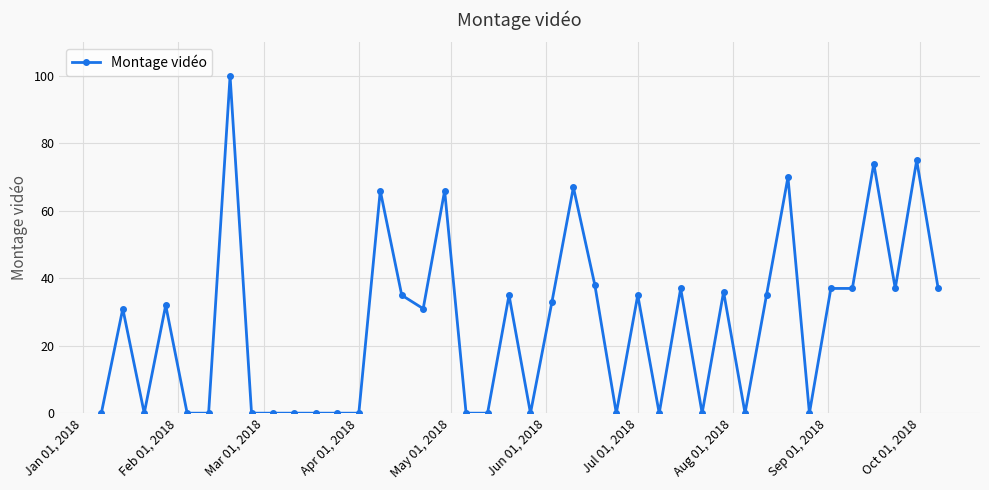

How many lines are shown in the chart?

1